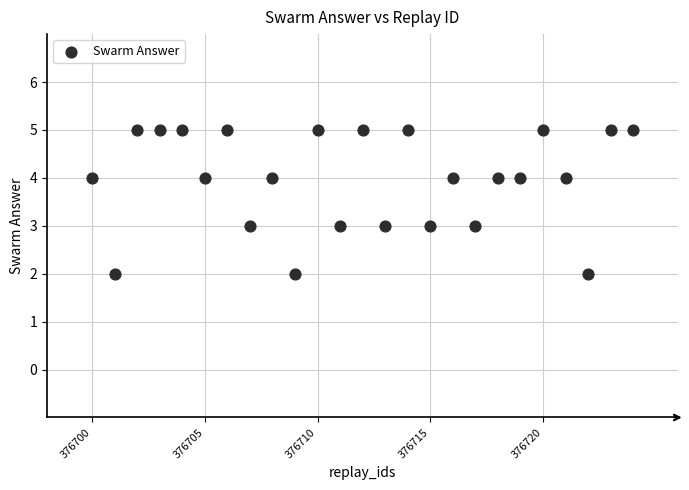

What is the range of X values (max minus min)?

24